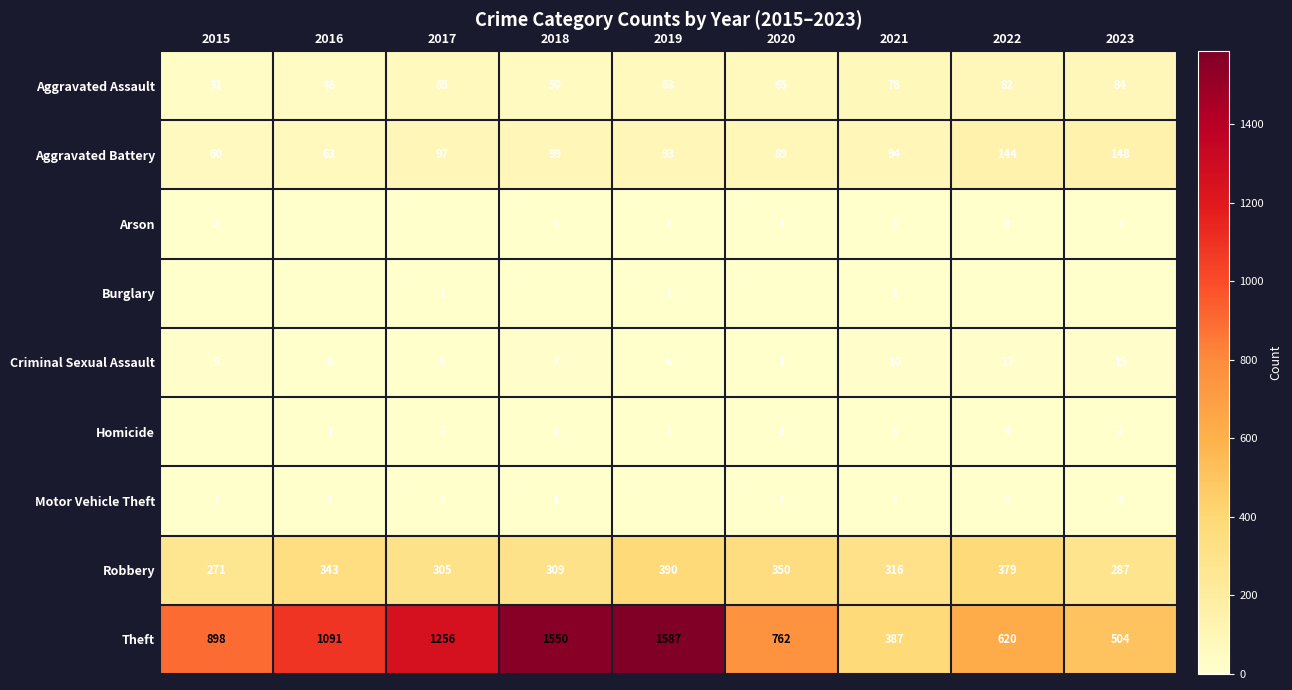

What is the approximate value of Aggravated Assault at 2019?

63